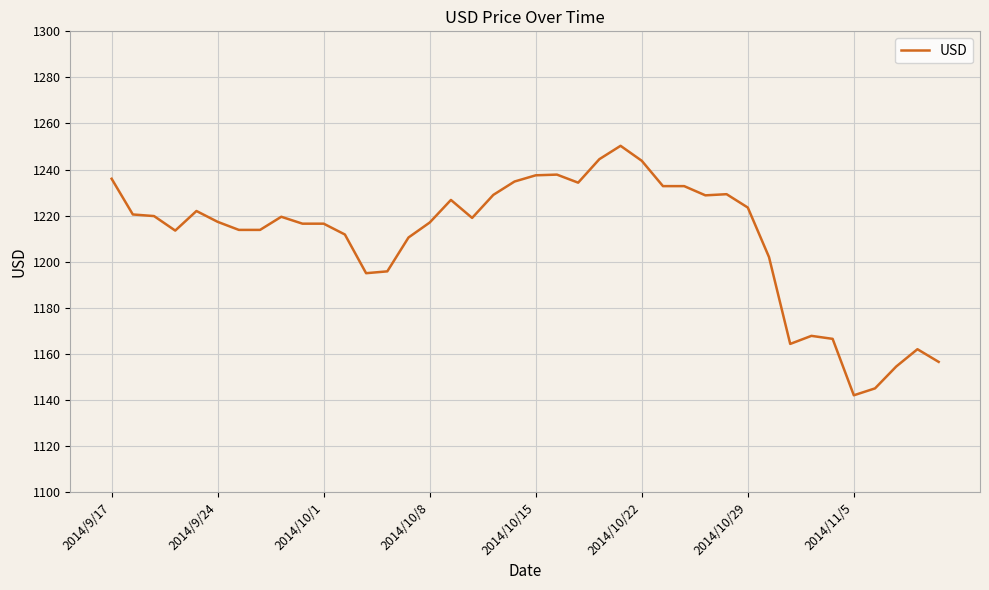

What is the smallest value displayed?

1142.0